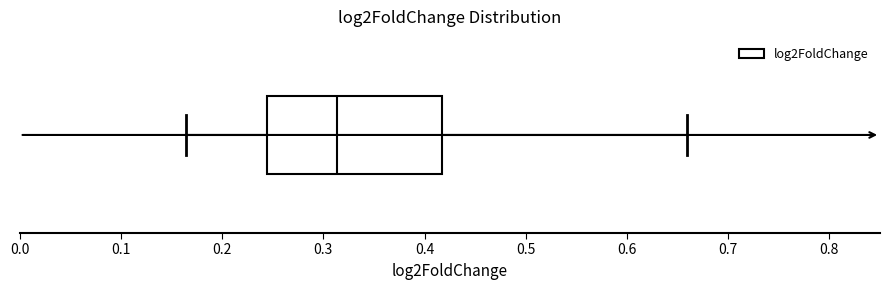

Where is the left edge of the box on the x-axis? The values are not printed on the chart, so give them approximately, as read against the axis.

0.24